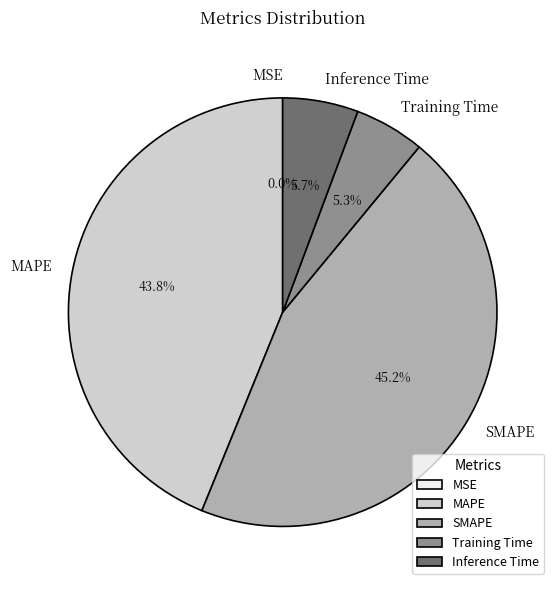

To the nearest percent, what is the difference between the largest and smallest slice percentages?

45%